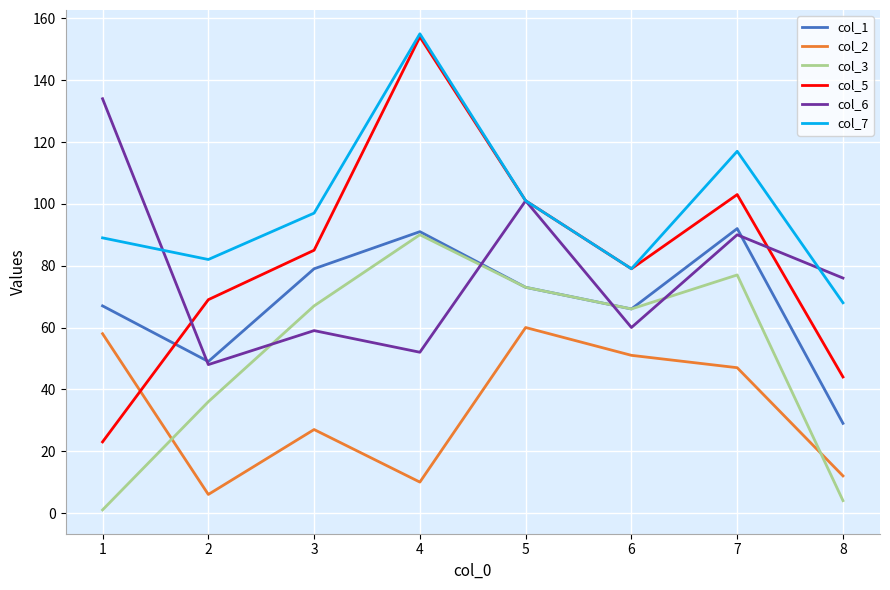

How many interior local valleys does the col_7 series have?

2